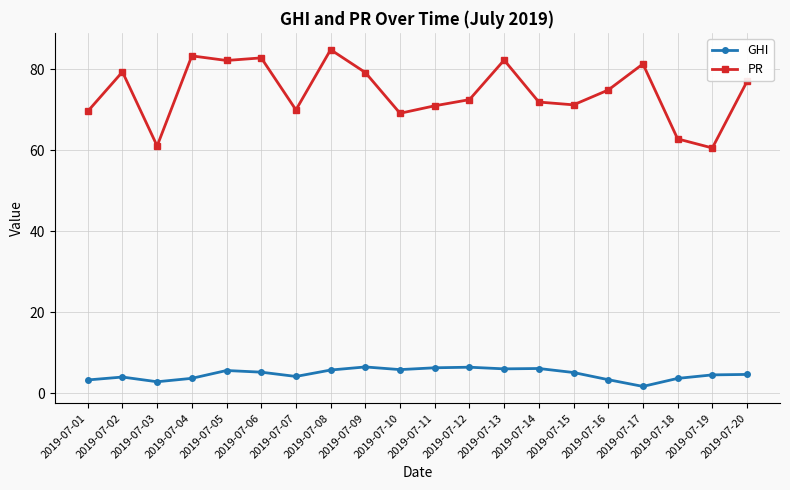

Where is the first local minimum for PR?

2019-07-03